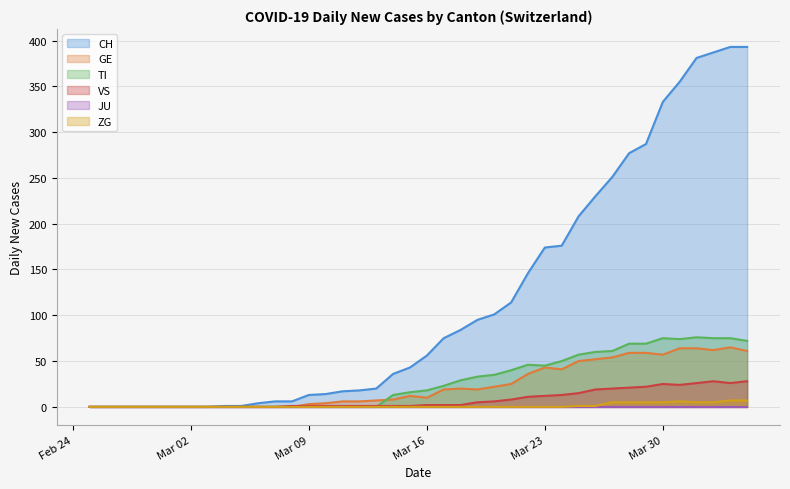

At how many categories does at least one series exceed 255?

8